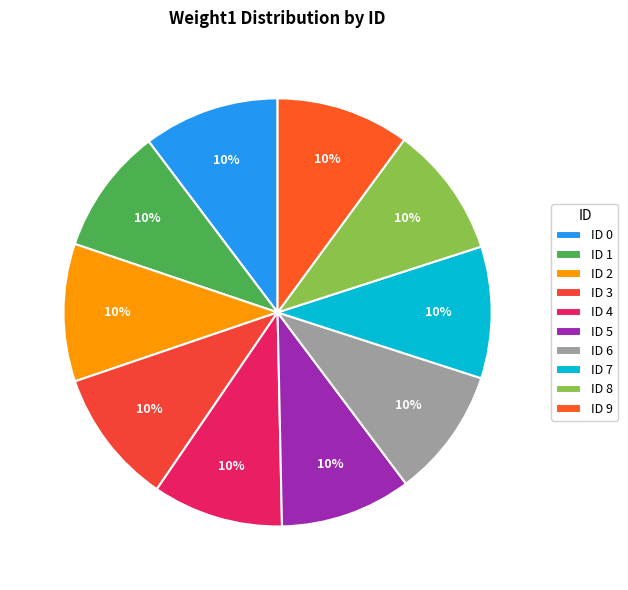

How many slices are in this pie chart?

10